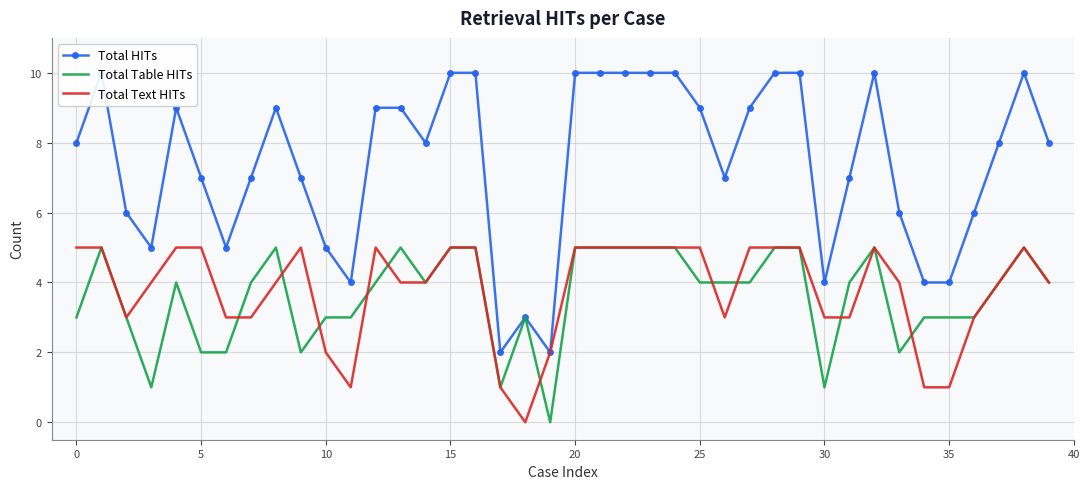

Which series has the largest total across all categories?

Total HITs